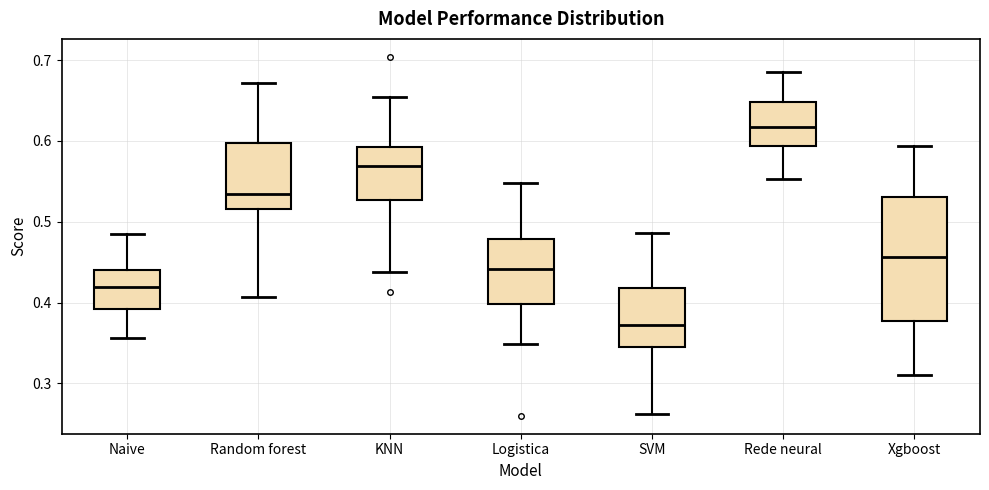

Which box's median line is the lowest?

SVM